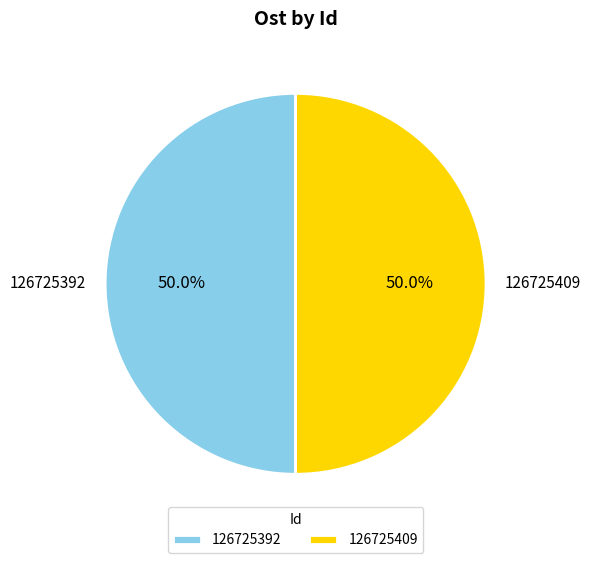

What portion of the pie excludes 126725409?

50.0%